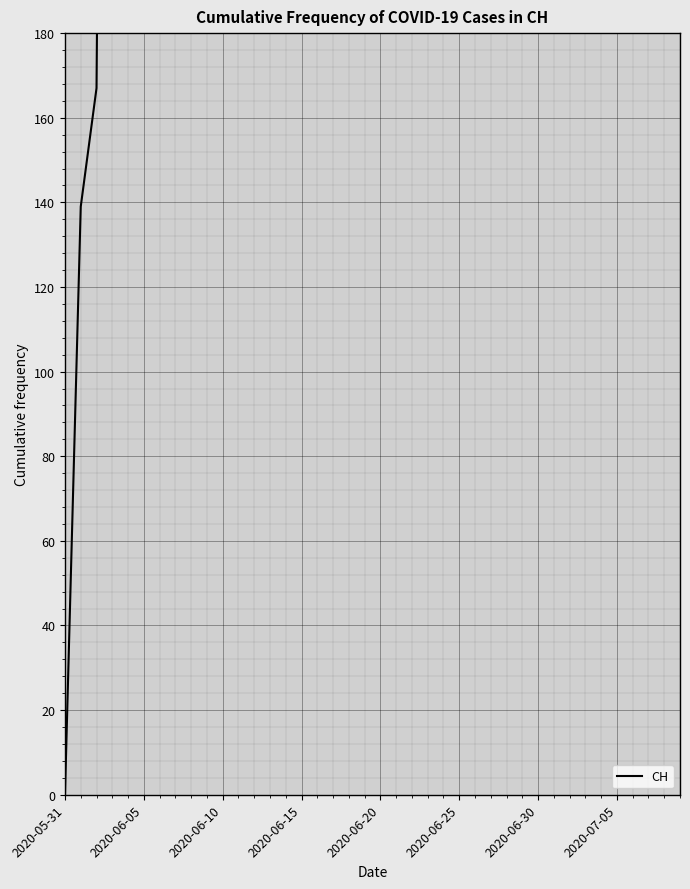

Is this an area chart (filled region under the line)?

No